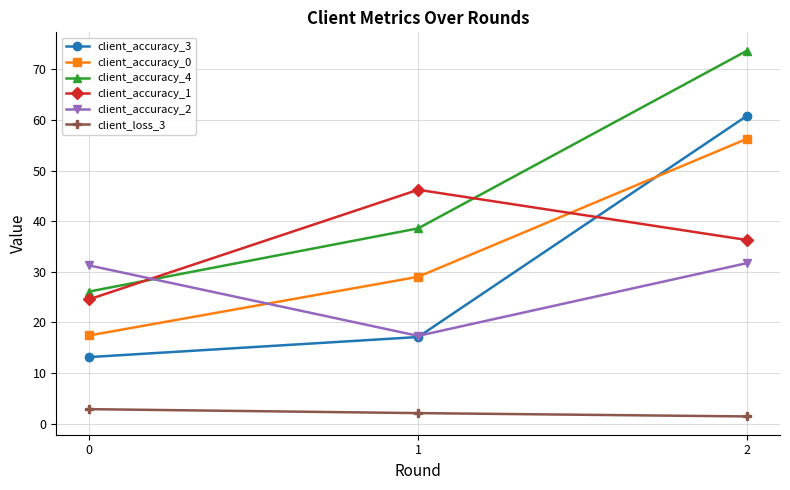

Is it true that client_accuracy_4 equals 38.6 at 1?

True